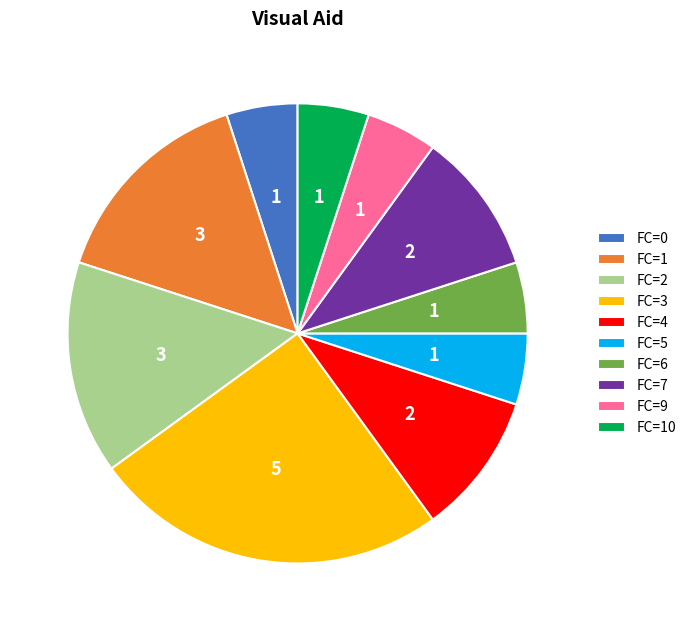

Which category has the biggest portion of the pie?

FC=3